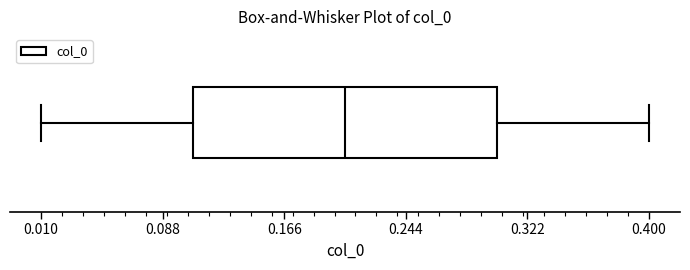

Transcribe this box plot: give where the median line is, the range the box spans, and where the two whiskers end, as read against the x-axis. The values are not printed on the chart, so give them approximately, as read against the axis.

median 0.21, box 0.11 to 0.30, whiskers 0.01 to 0.40